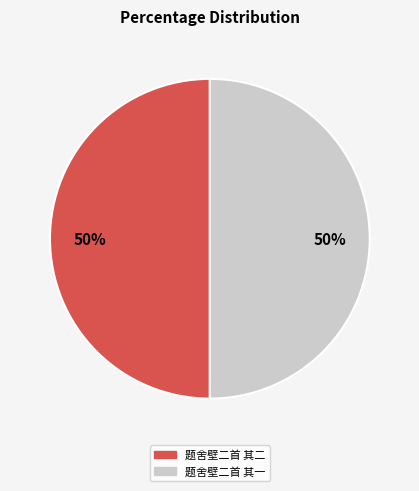

Is the sum of 题舍壁二首 其二 and 题舍壁二首 其一 greater than half?

Yes